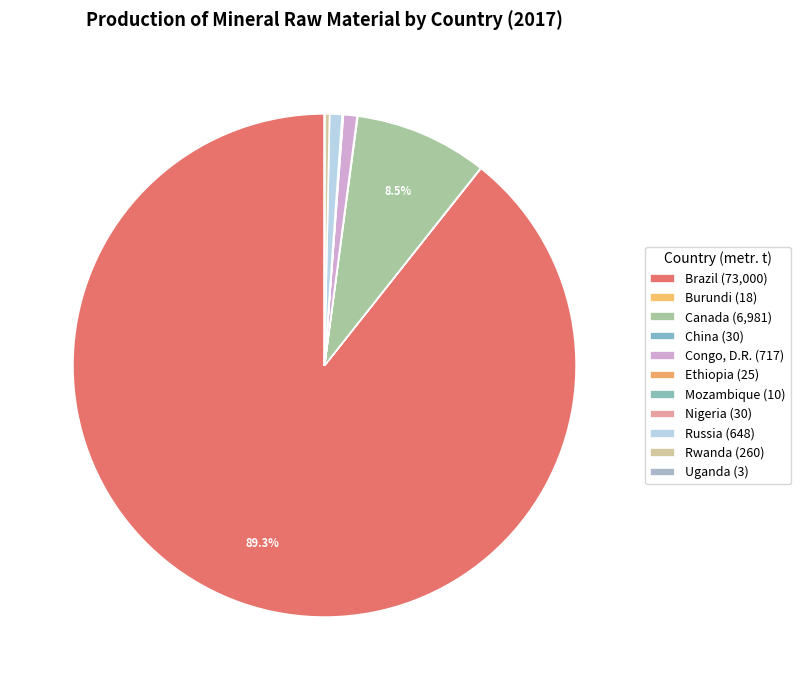

Combined, do China and Rwanda account for over 50%?

No